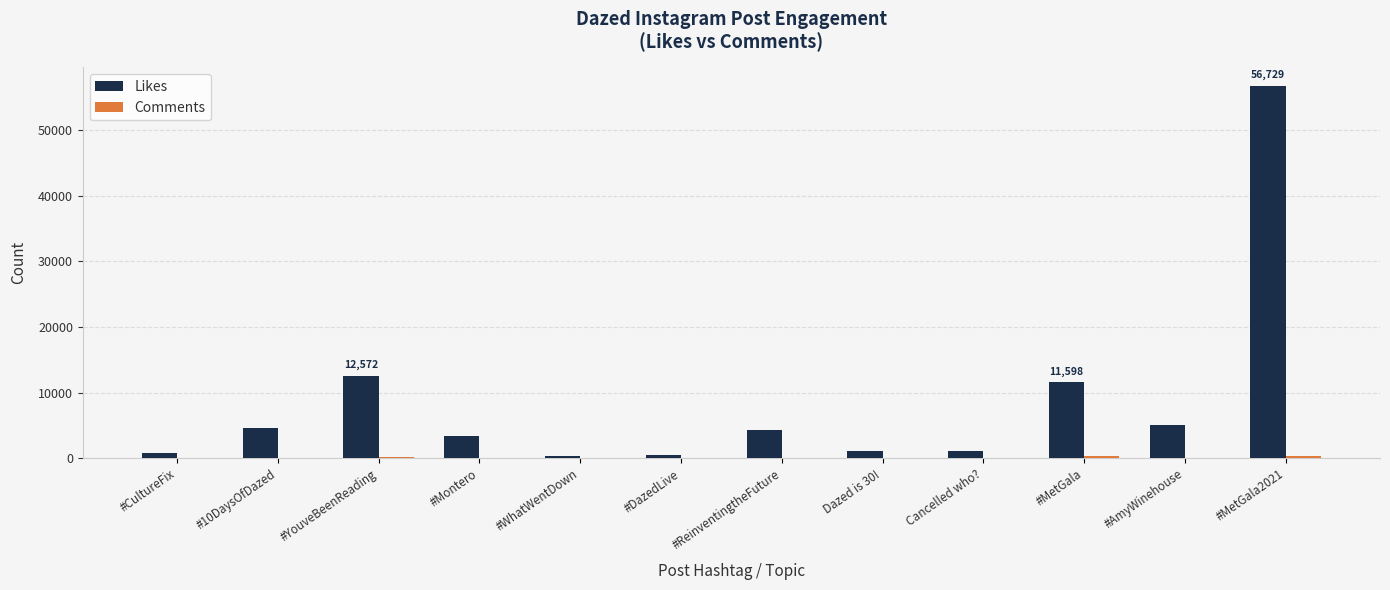

How many groups of bars are there?

12